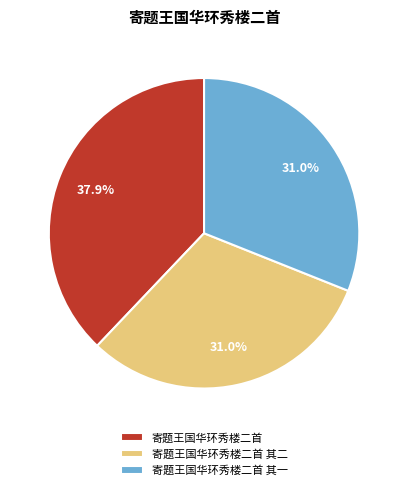

Does 寄题王国华环秀楼二首 其二 represent more than half of the total?

No